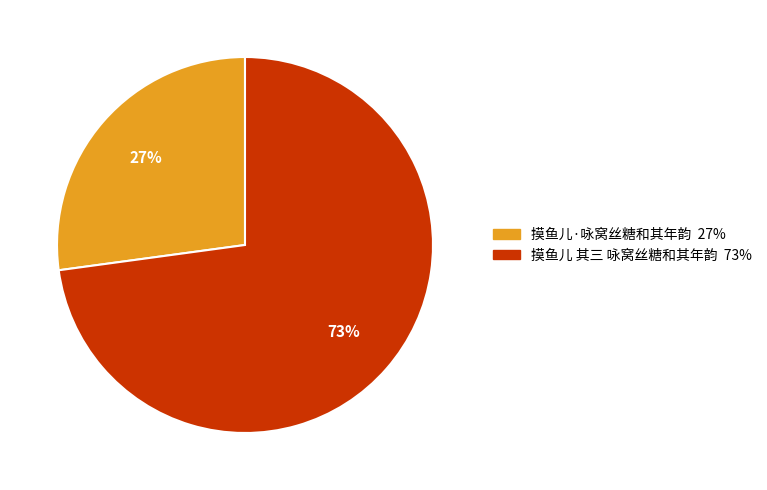

Which has a higher value, 摸鱼儿·咏窝丝糖和其年韵 or 摸鱼儿 其三 咏窝丝糖和其年韵?

摸鱼儿 其三 咏窝丝糖和其年韵